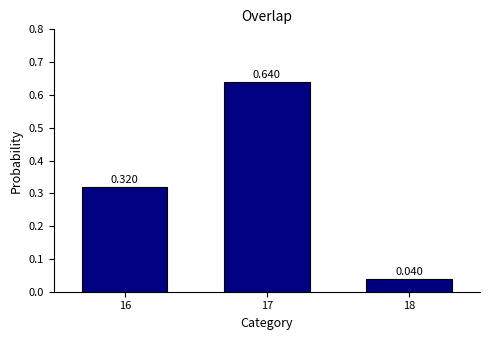

How many bars are there in total?

3